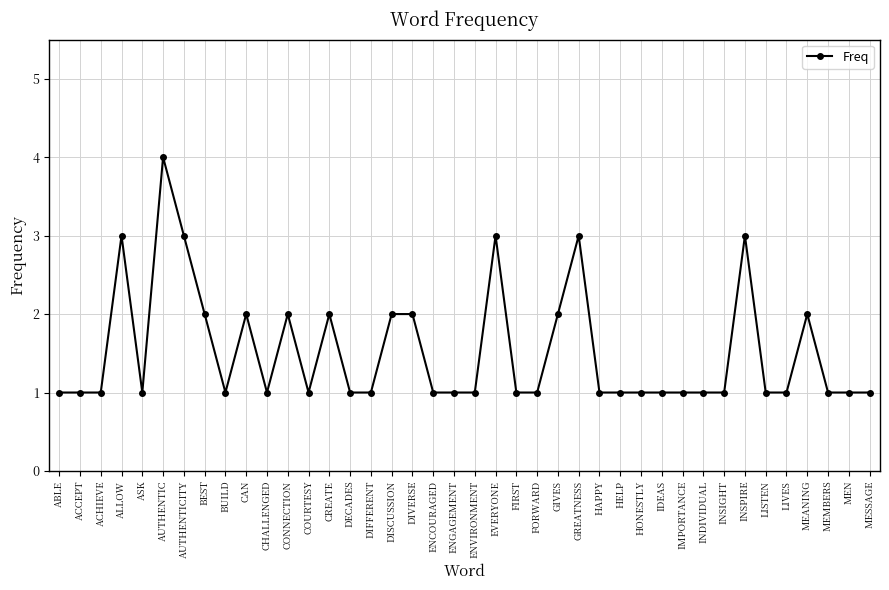

What is the difference between the second highest and second lowest values?

2